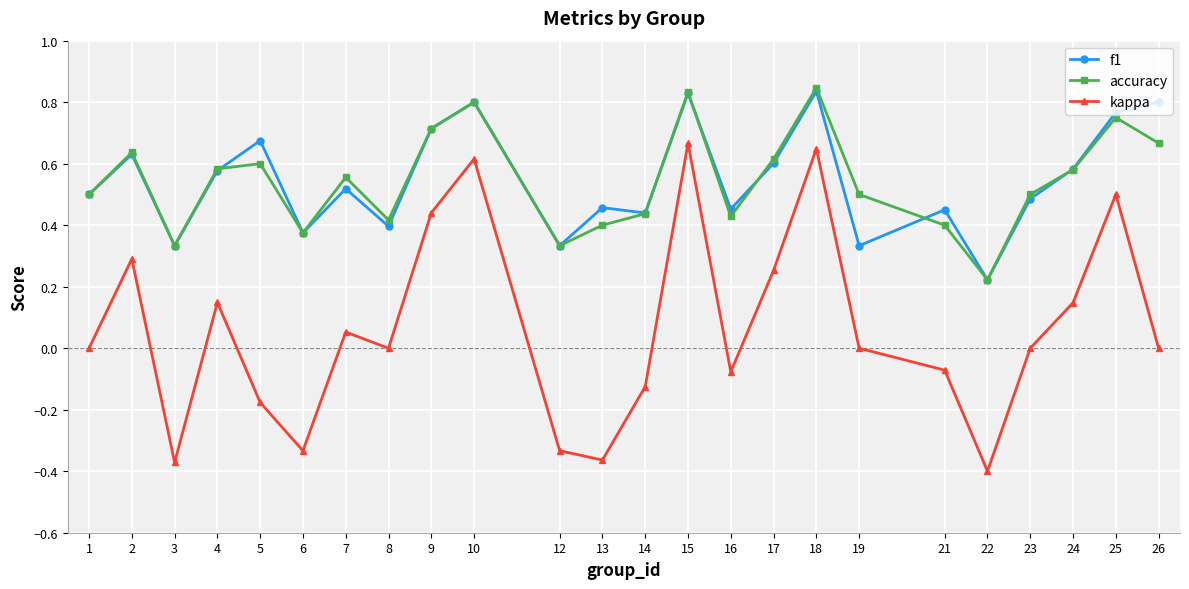

Is it true that kappa equals -0.6 at 6?

False